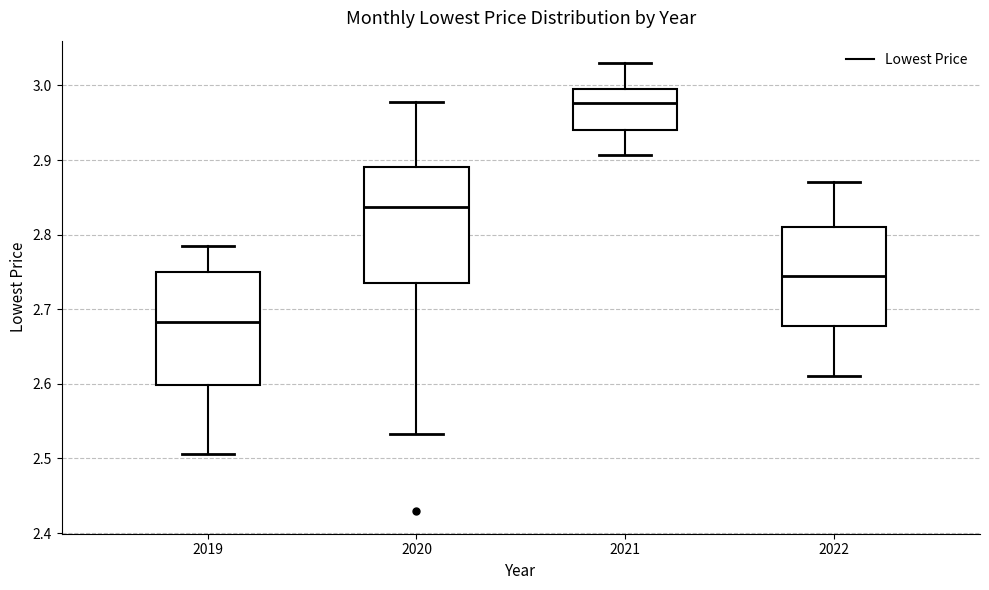

Which box has the highest median line?

2021